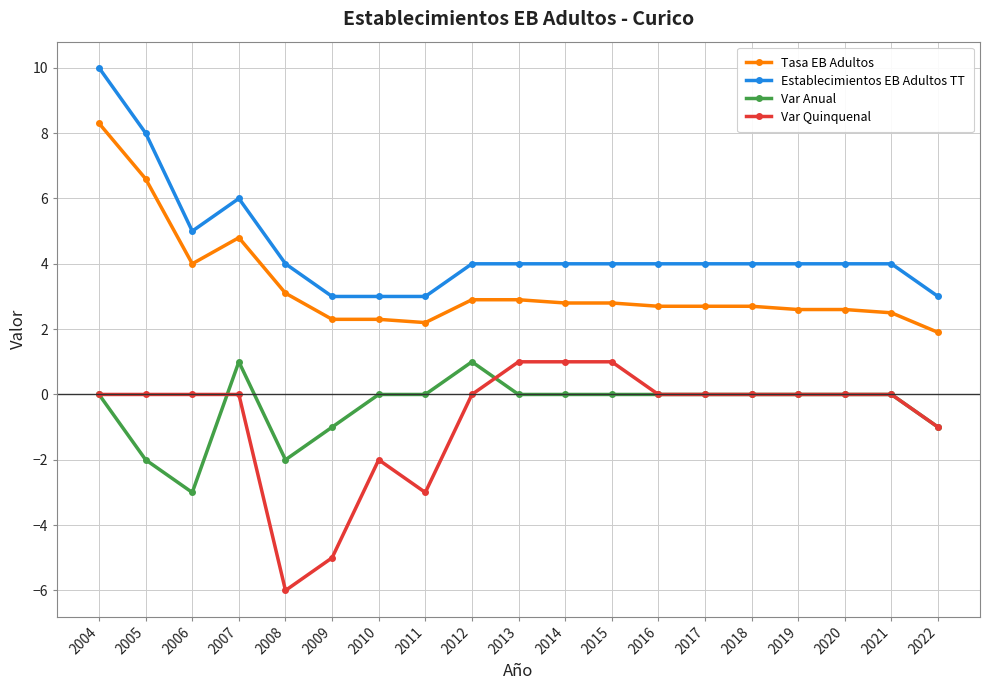

What is the difference between the maximum and minimum values in the Var Quinquenal series?

7.0